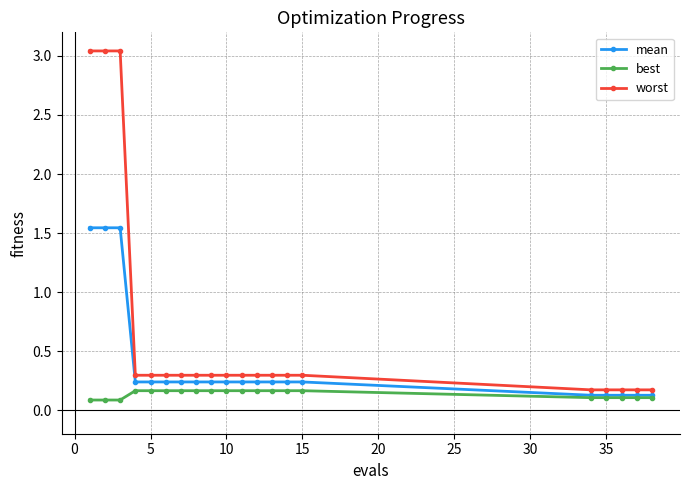

True or false: worst and mean intersect in this chart.

False